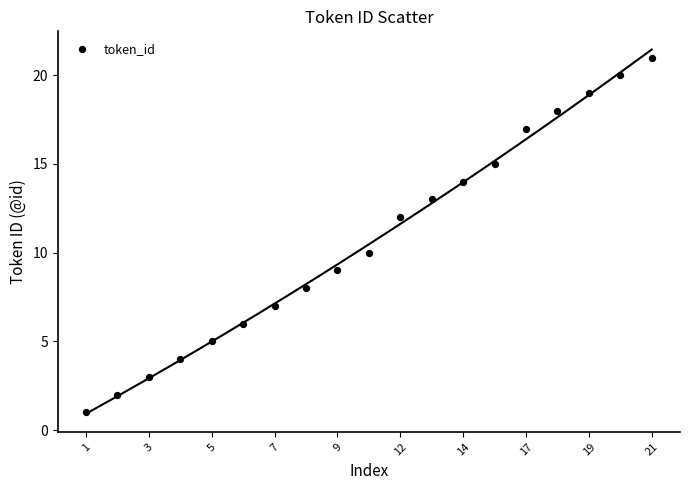

What is the range of Y values (max minus min)?

20